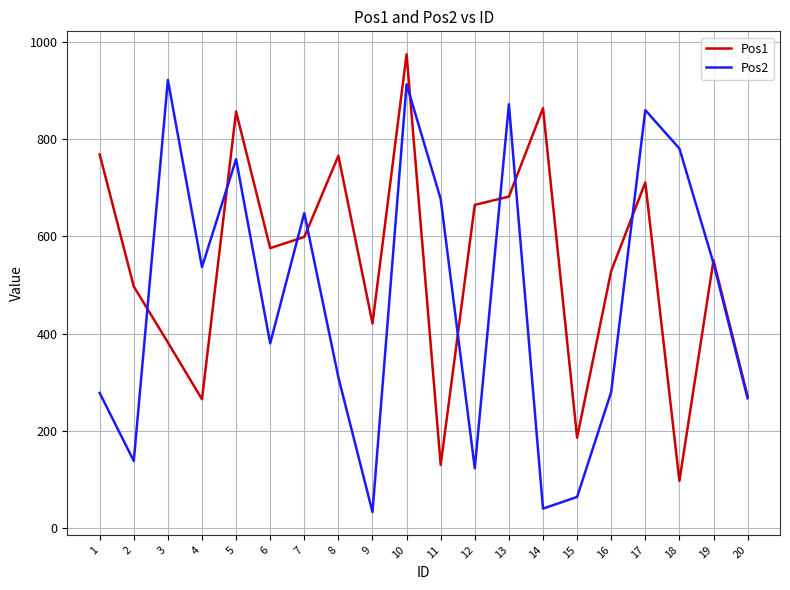

How many interior local peaks does the Pos2 series have?

6